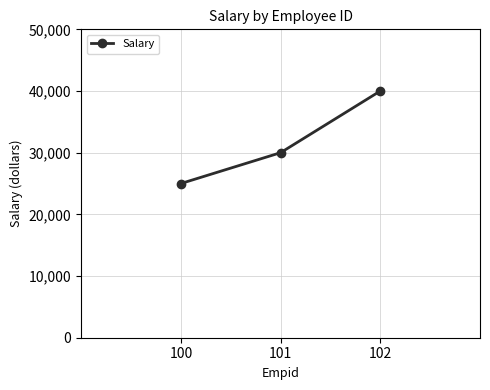

What is the minimum value shown in the chart?

25000